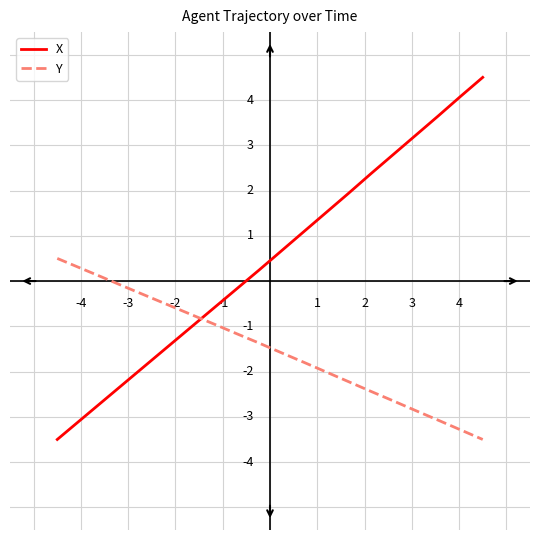

Which series has the widest spread of values?

X